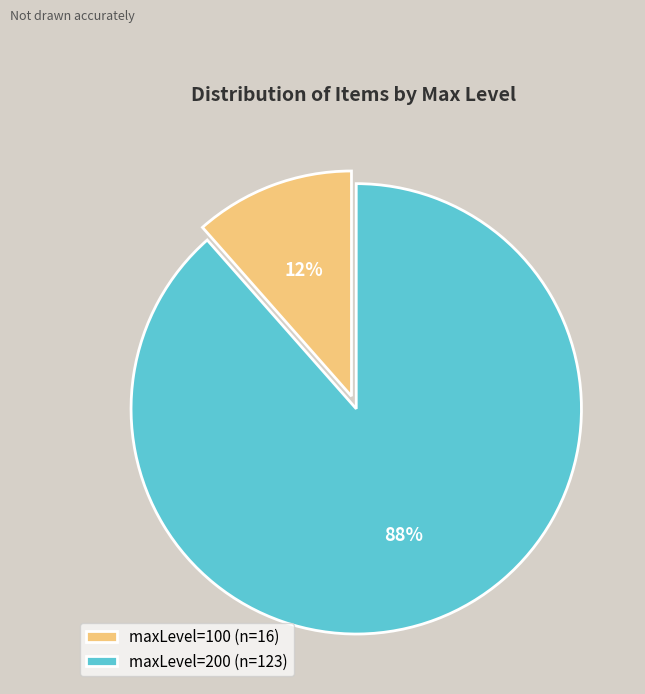

To the nearest percent, what percentage of the pie is maxLevel=100 (n=16)?

12%